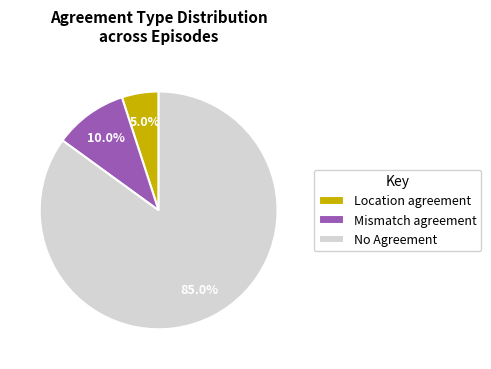

How much of the chart is everything except No Agreement?

15.0%